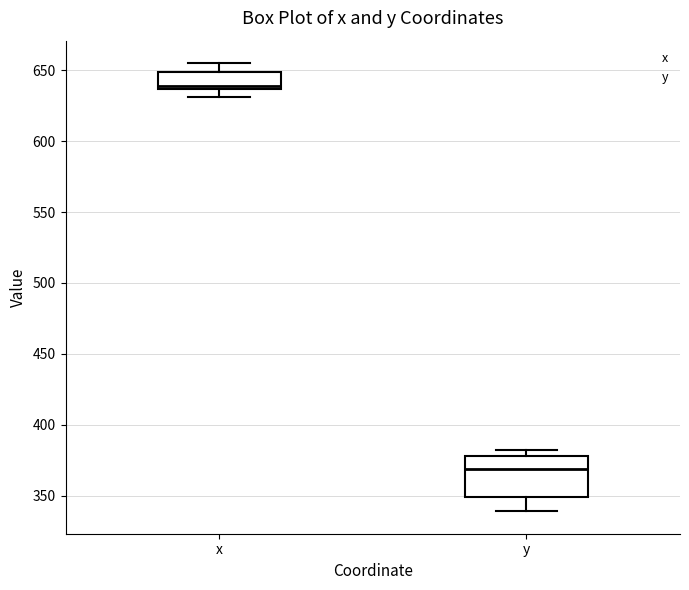

Reading left to right, read every box against the y-axis: the position of its median line, the range the box covers, and the ends of its whiskers. The values are not printed on the chart, so give them approximately, as read against the axis.

x: median 640, box 635 to 650, whiskers 630 to 655
y: median 370, box 350 to 380, whiskers 340 to 380 (just above the box's upper edge)